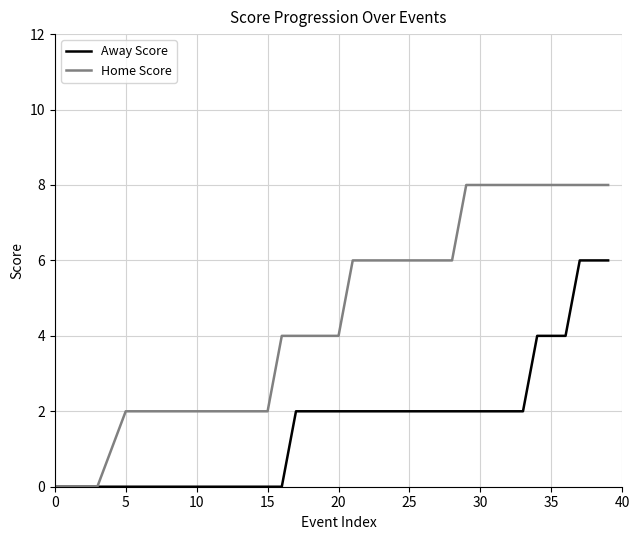

List the series in order of their overall mean, highest first.

Home Score, Away Score